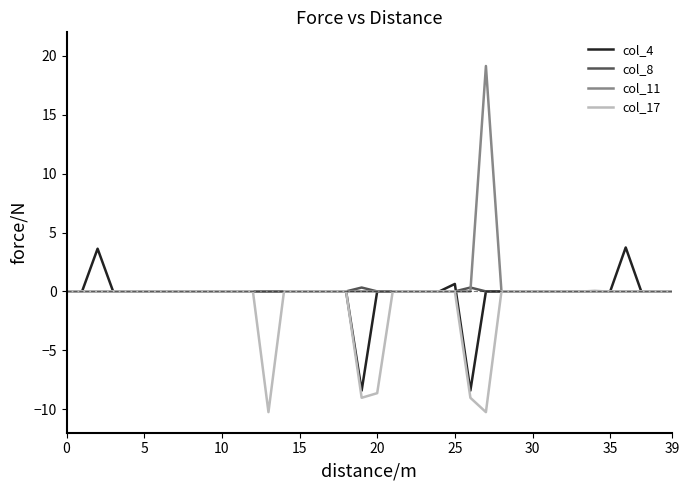

What is the maximum value shown in the chart?

19.1